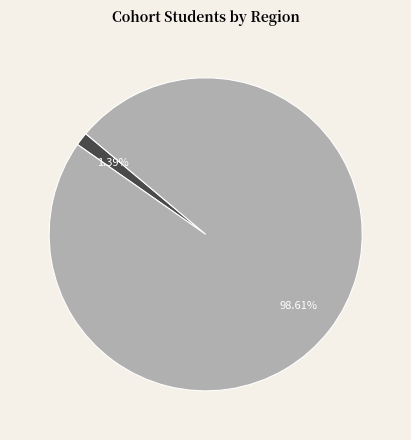

Does any single category account for the majority?

Yes